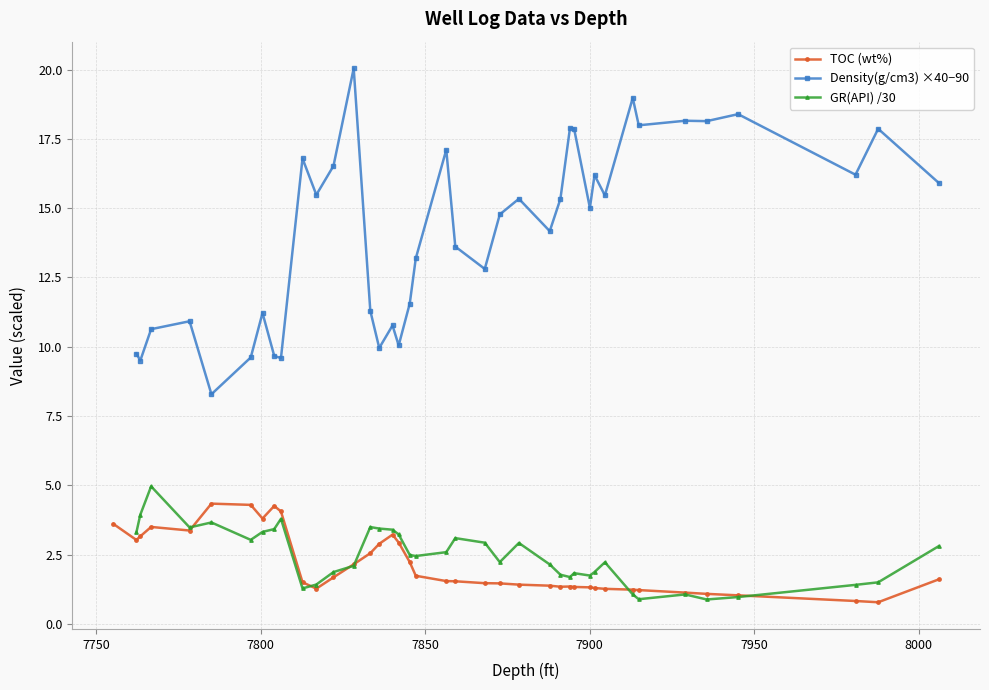

What is the value of the TOC (wt%) point at the 10th from the left?

4.1